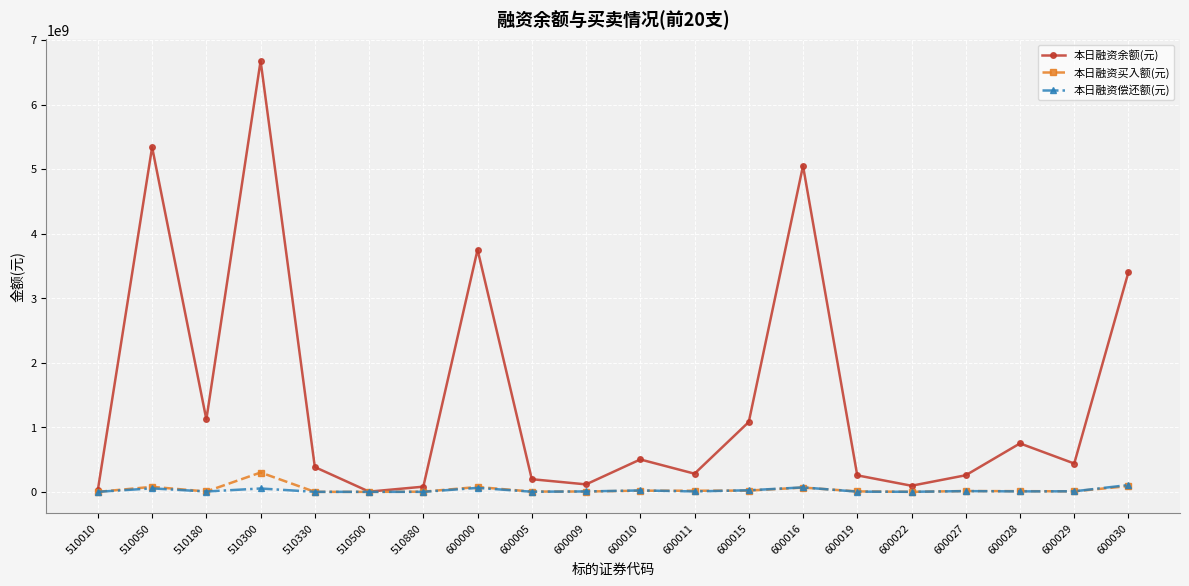

Which series changed the most between 600010 and 600027?

本日融资余额(元)